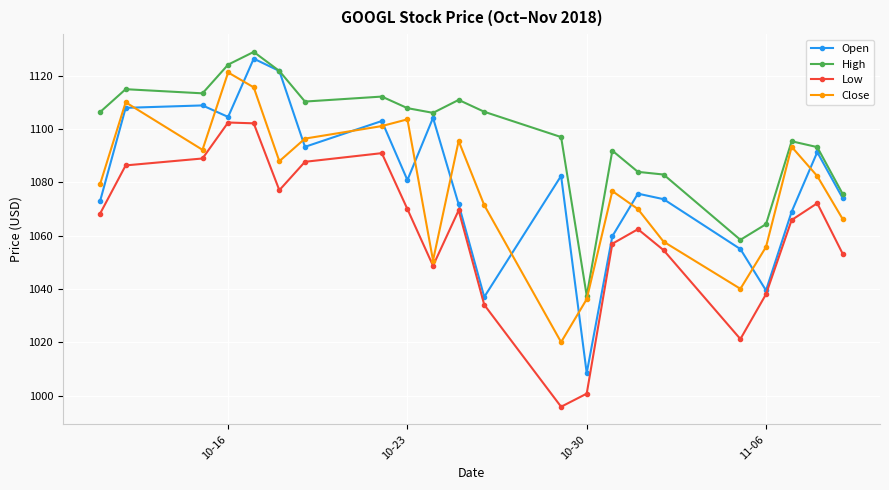

What is the value of the Low point at the 5th from the left?

1102.2